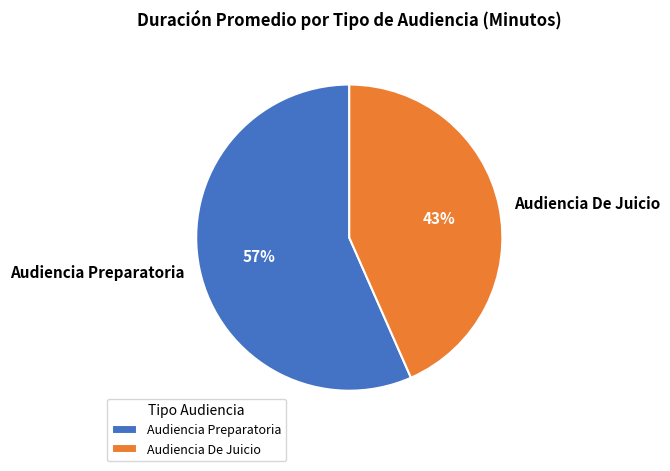

Combined, do Audiencia Preparatoria and Audiencia De Juicio account for over 50%?

Yes